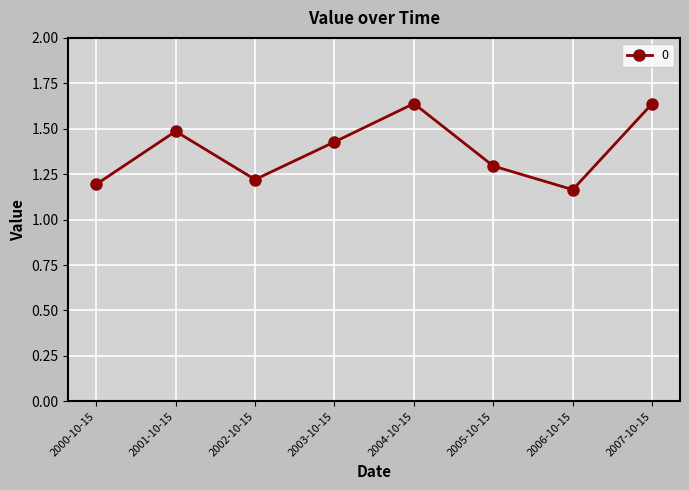

What is the label of the 4th point from the right?

2004-10-15